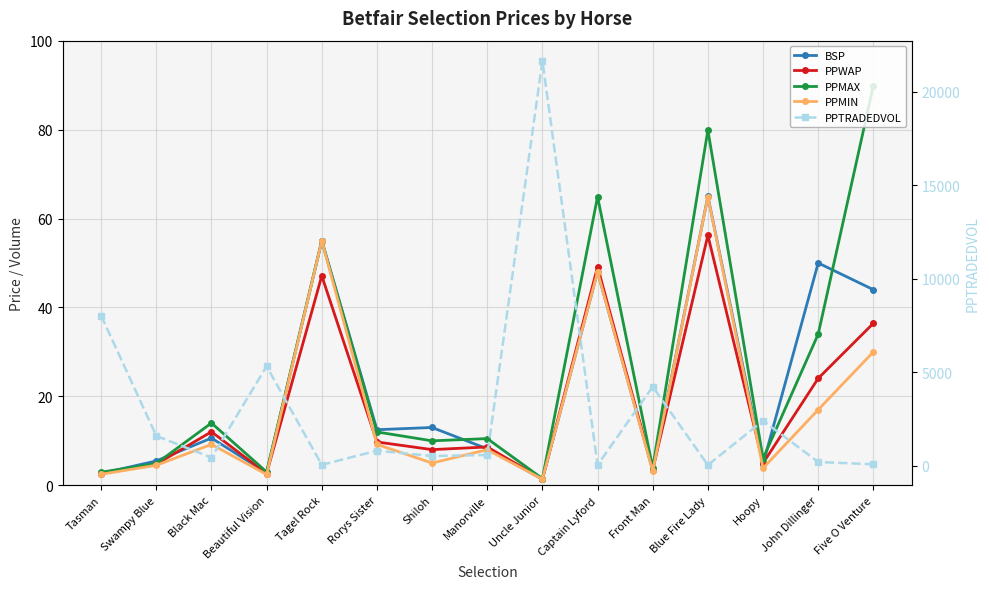

Where is the first local maximum for BSP?

Black Mac